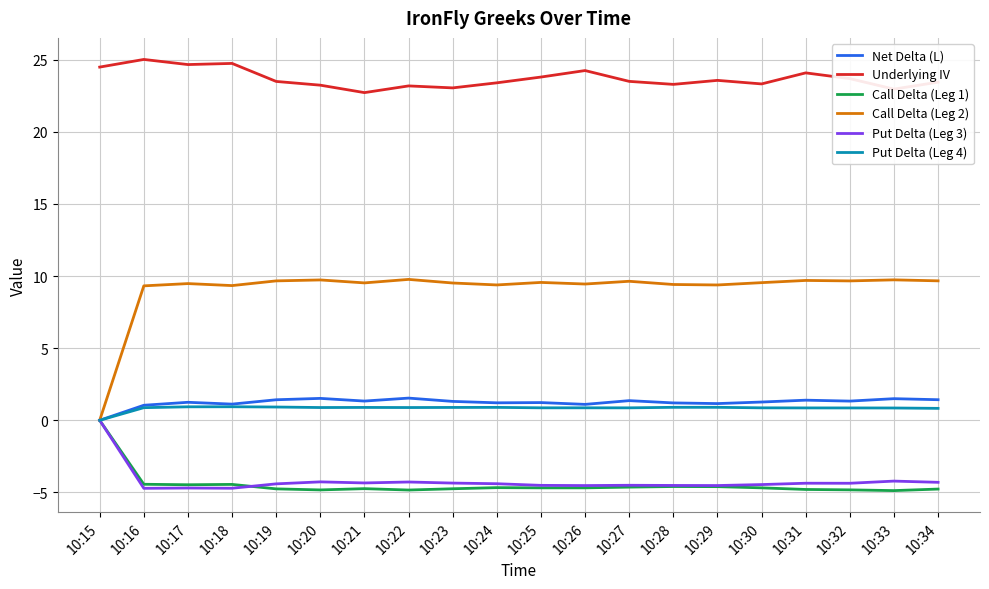

What is the average value of the Put Delta (Leg 4) series?

0.8